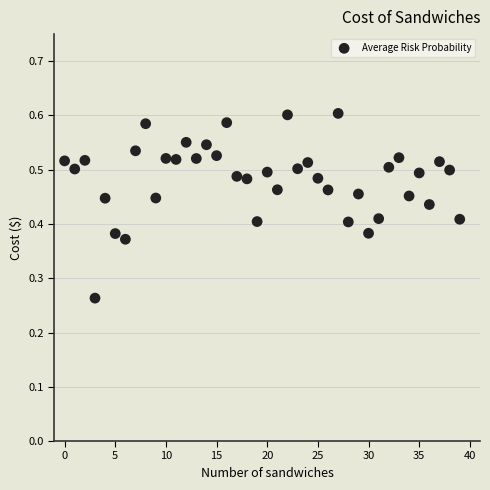

Count the number of points in this scatter plot.

40